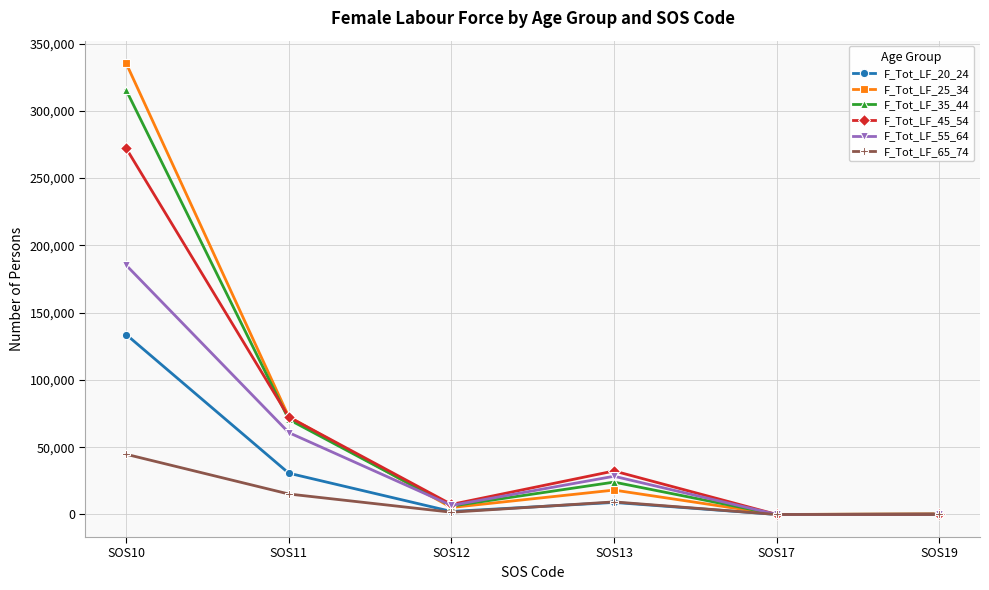

At which category is the sum across all series the highest?

SOS10